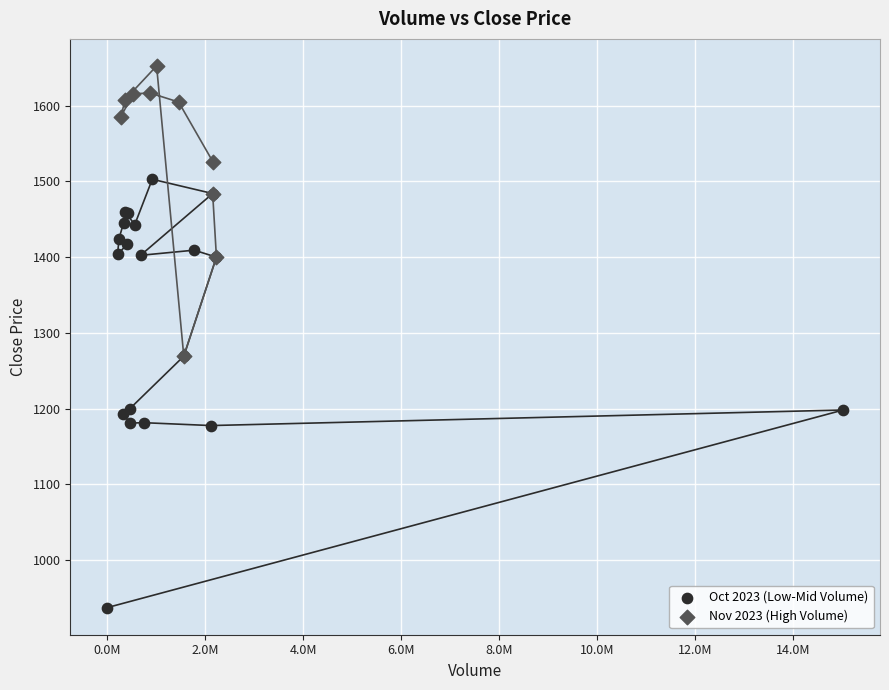

Which series has the widest spread of Y values?

Oct 2023 (Low-Mid Volume)